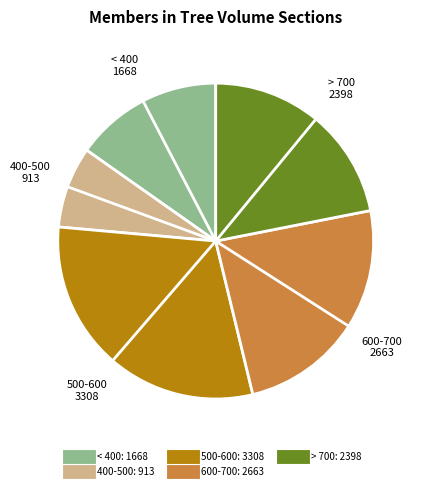

How many slices are in this pie chart?

5